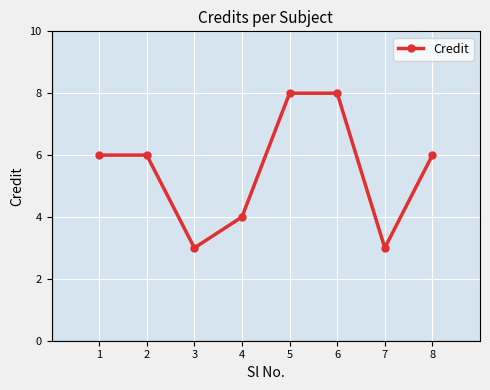

What is the difference between the maximum and minimum values?

5